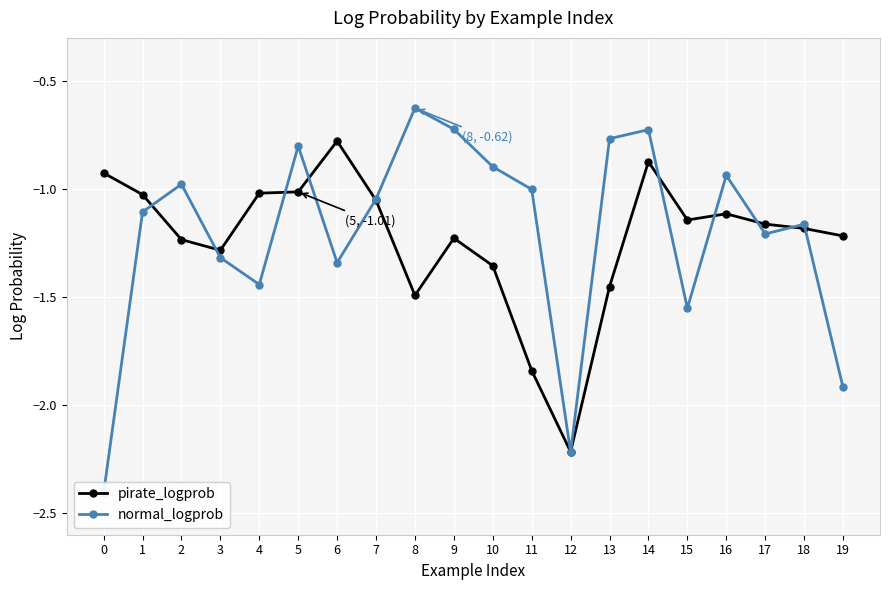

What is the average value of the pirate_logprob series?

-1.2